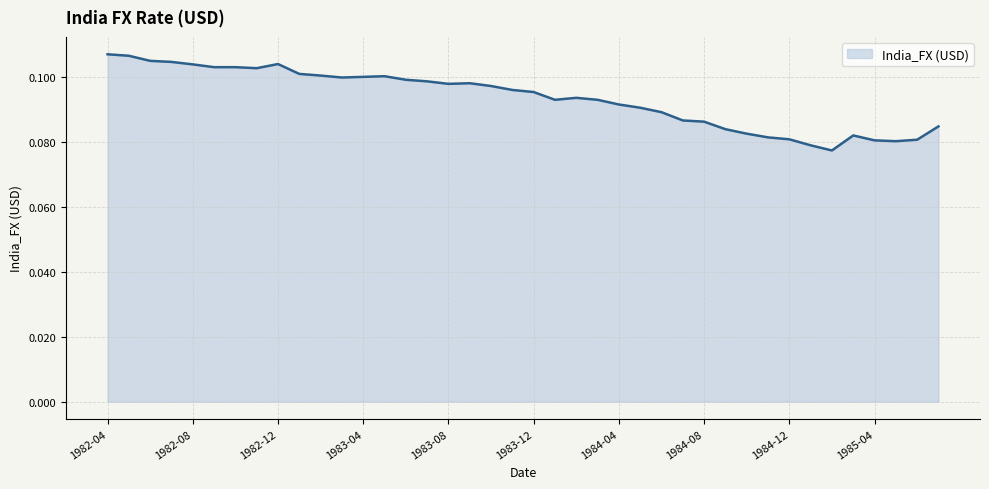

What is the label of the 9th point from the right?

1984-11